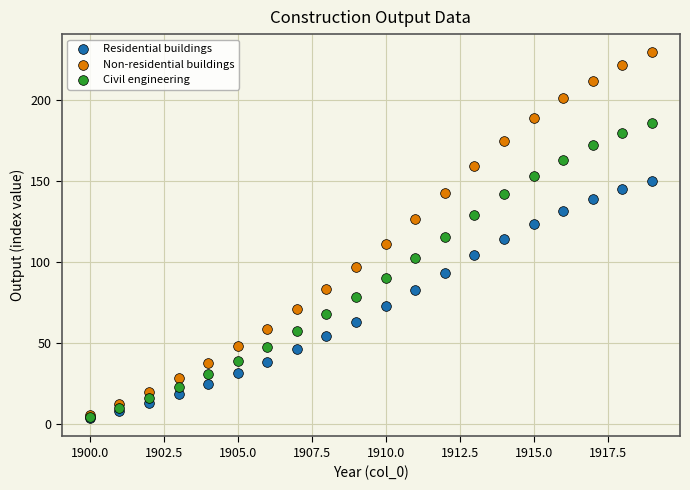

What are all the series names shown in the legend?

Residential buildings, Non-residential buildings, Civil engineering